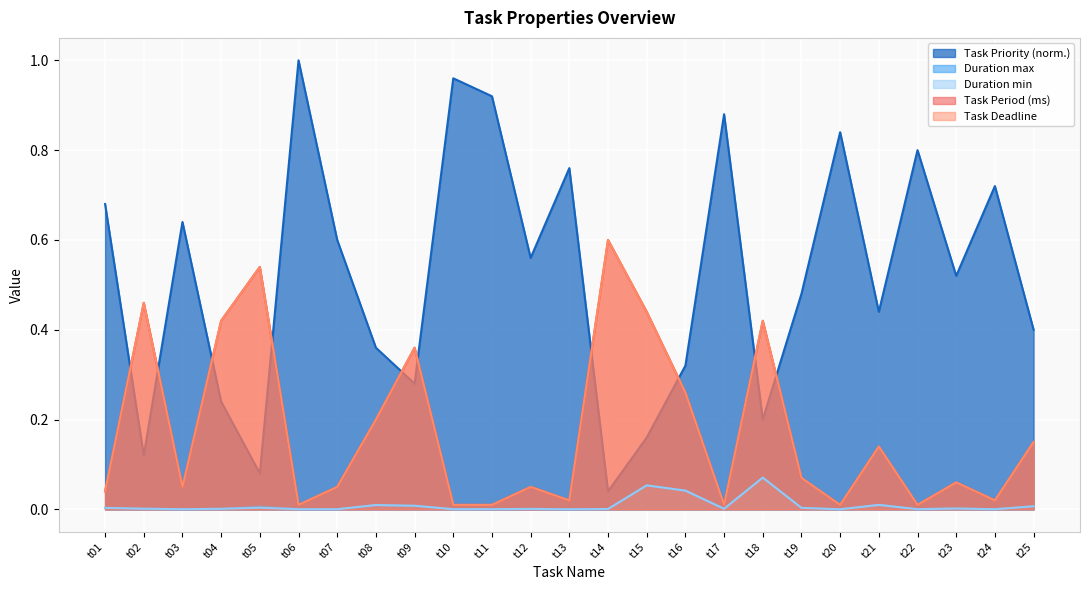

Where is Duration min nearest to the value 0?

t20